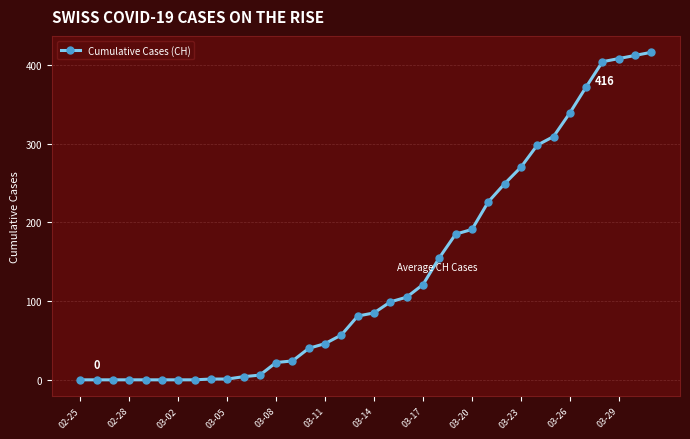

What is the difference between the maximum and minimum values?

416